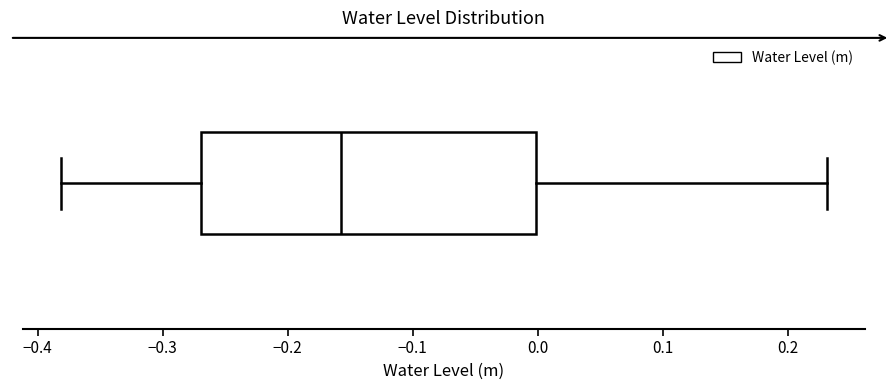

Transcribe this box plot: give where the median line is, the range the box spans, and where the two whiskers end, as read against the x-axis. The values are not printed on the chart, so give them approximately, as read against the axis.

median -0.16, box -0.27 to 0.00, whiskers -0.38 to 0.23